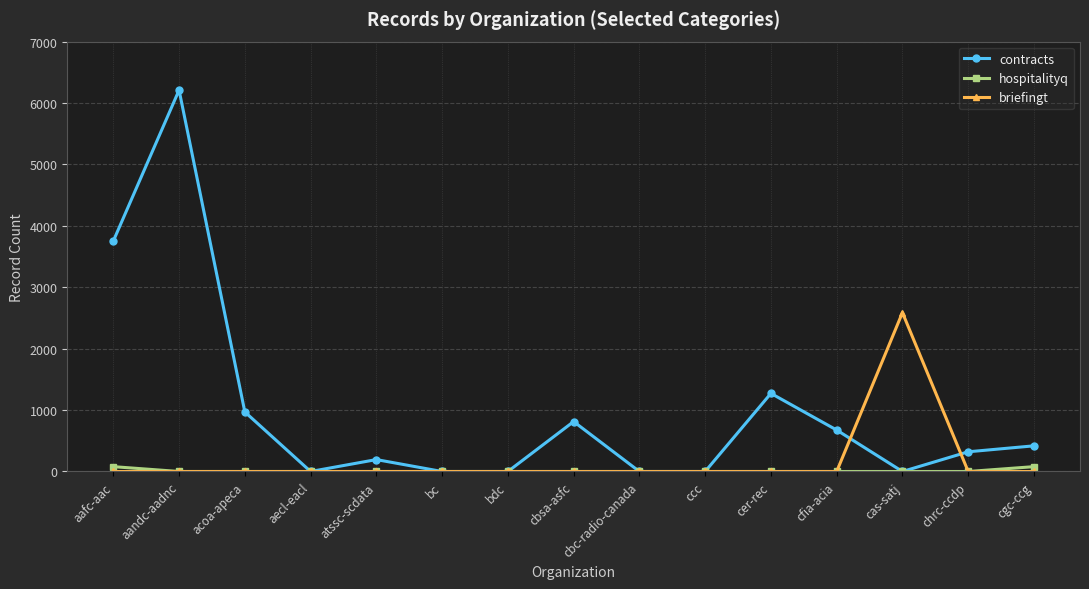

What is the sum of all briefingt values?

2587